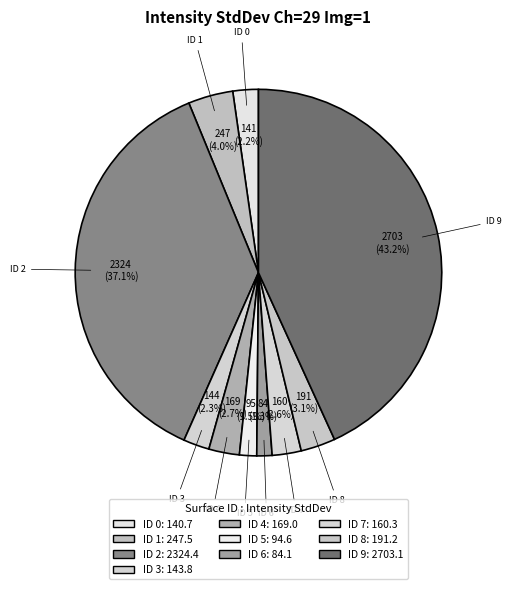

Count the number of slices in the pie.

10